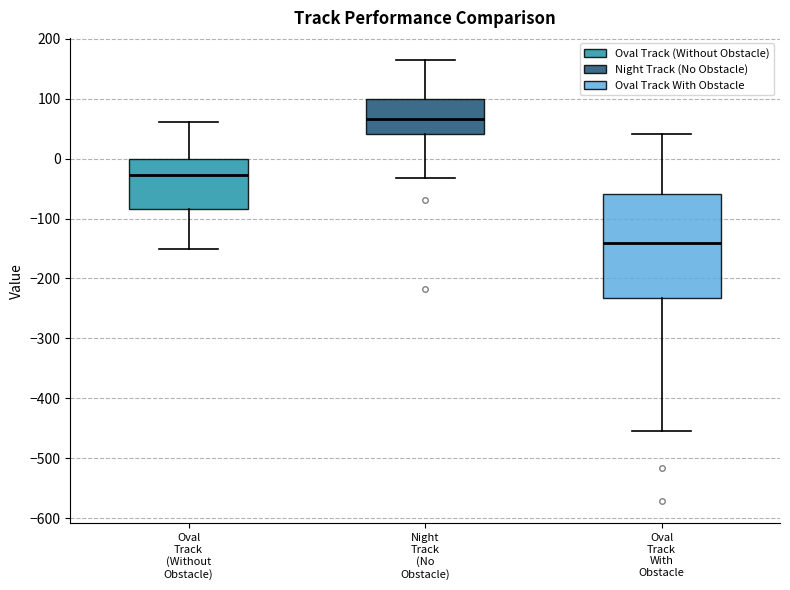

Reading left to right, read every box against the y-axis: the position of its median line, the range the box covers, and the ends of its whiskers. The values are not printed on the chart, so give them approximately, as read against the axis.

Oval Track (Without Obstacle): median -30, box -80 to 0, whiskers -150 to 60
Night Track (No Obstacle): median 70, box 40 to 100, whiskers -30 to 160
Oval Track With Obstacle: median -140, box -230 to -60, whiskers -460 to 40